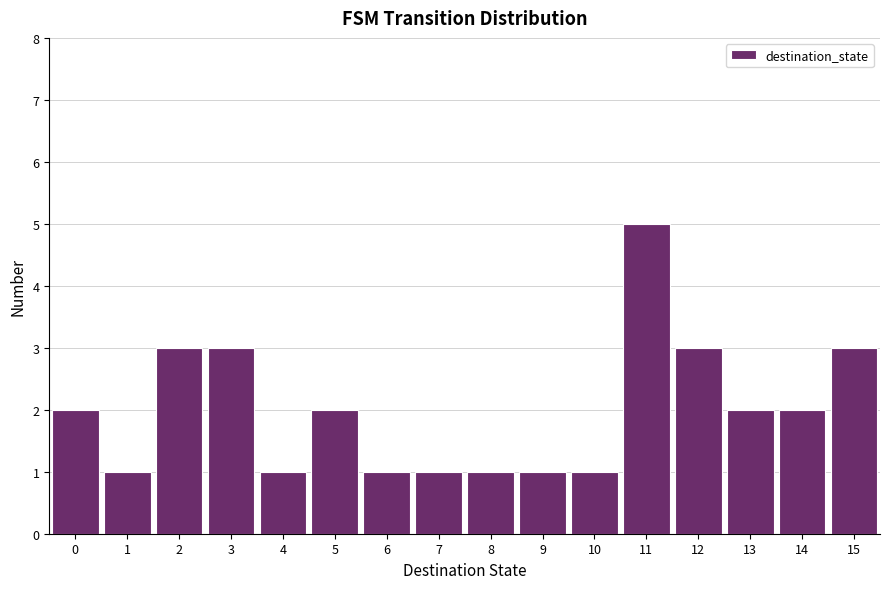

Reading left to right, what are all the values shown in this chart?

2	1	3	3	1	2	1	1	1	1	1	5	3	2	2	3